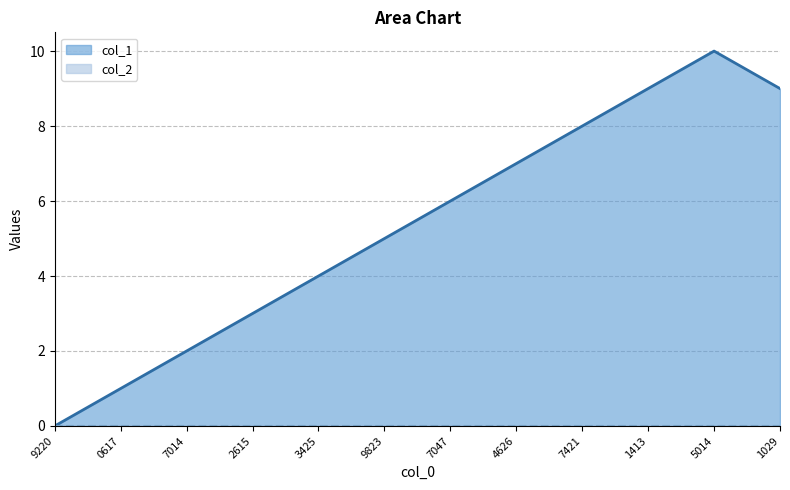

Does the chart display data point markers on the line(s)?

No